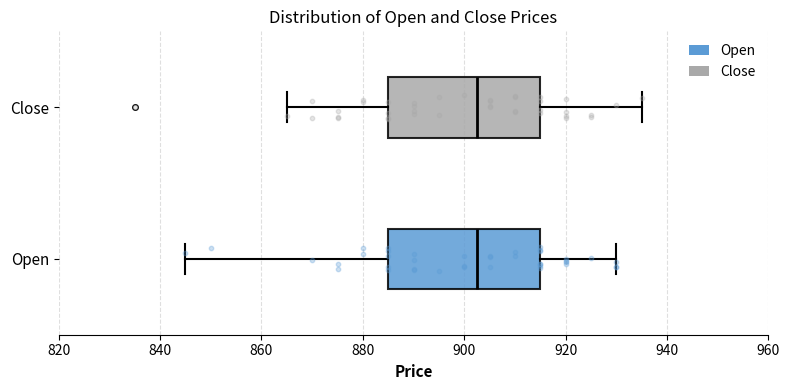

Reading bottom to top, transcribe this box plot: for each box, give where its median line is, the range the box spans, and where its two whiskers end, as read against the x-axis. The values are not printed on the chart, so give them approximately, as read against the axis.

Open: median 902, box 886 to 916, whiskers 846 to 930
Close: median 902, box 886 to 916, whiskers 866 to 936